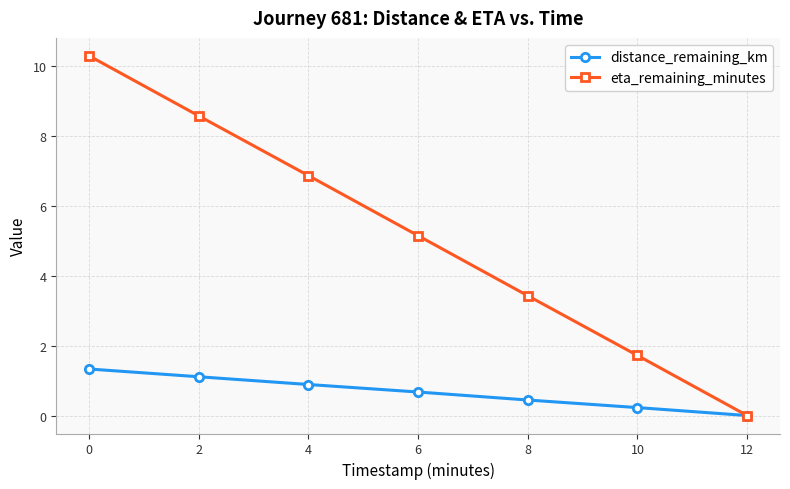

How many data points in distance_remaining_km are above 0?

6